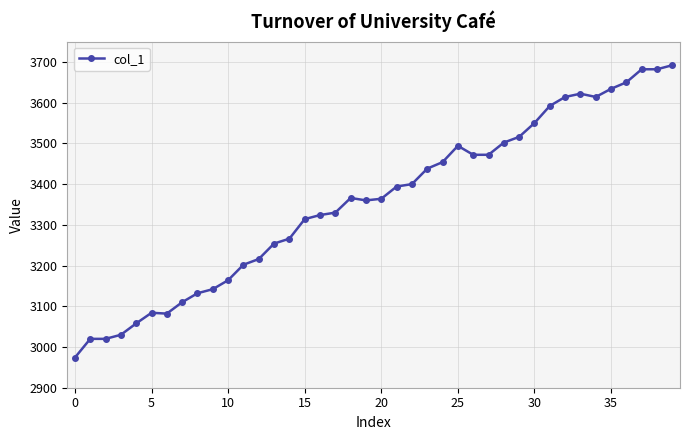

What is the difference between the second highest and second lowest values?

662